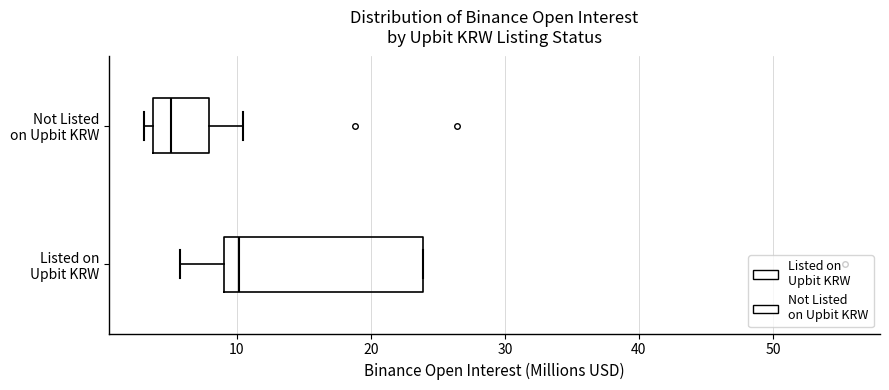

Which box's median line is the furthest to the left?

Not Listed on Upbit KRW